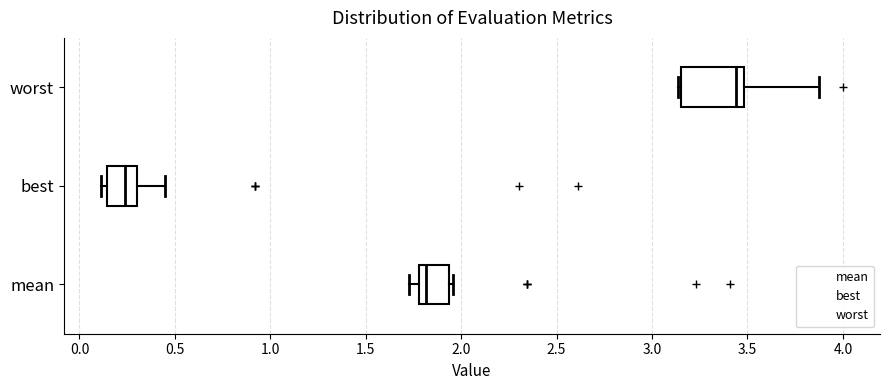

Where is the right edge of the box for best on the x-axis? The values are not printed on the chart, so give them approximately, as read against the axis.

0.30